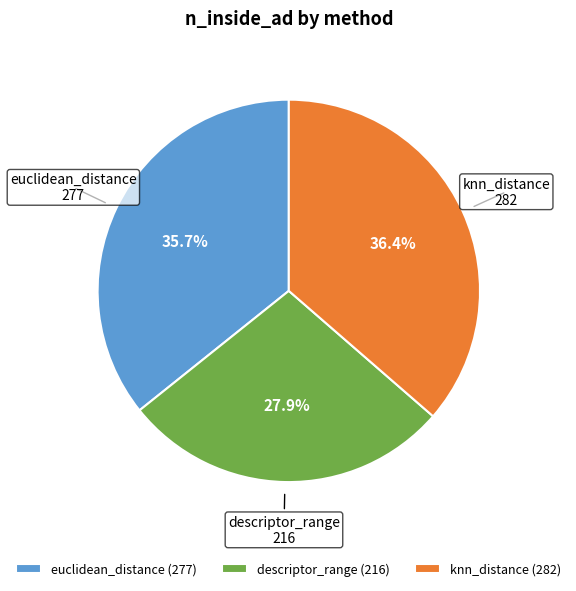

Between euclidean_distance and descriptor_range, which is larger?

euclidean_distance